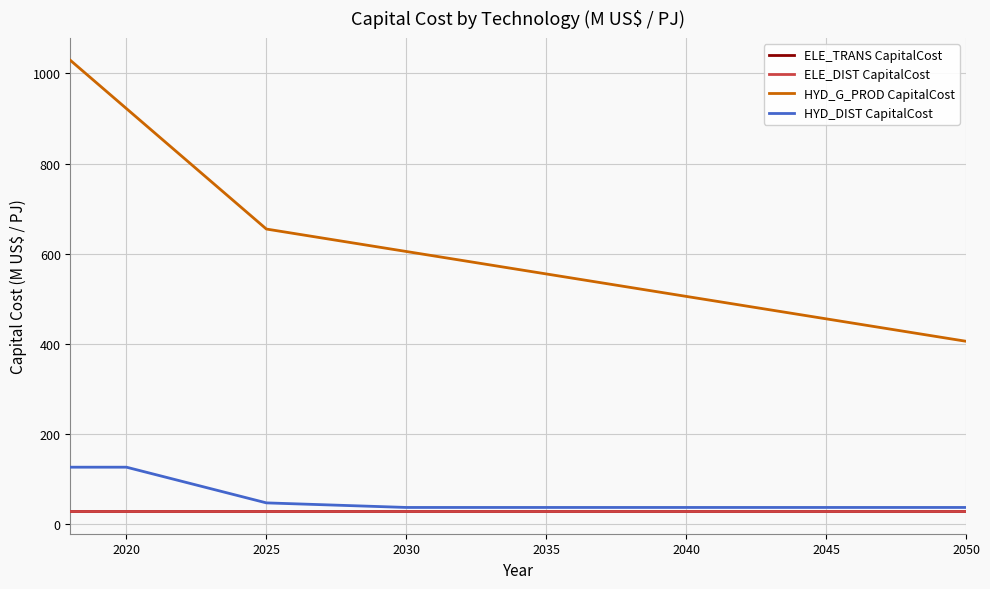

Is this an area chart (filled region under the line)?

No